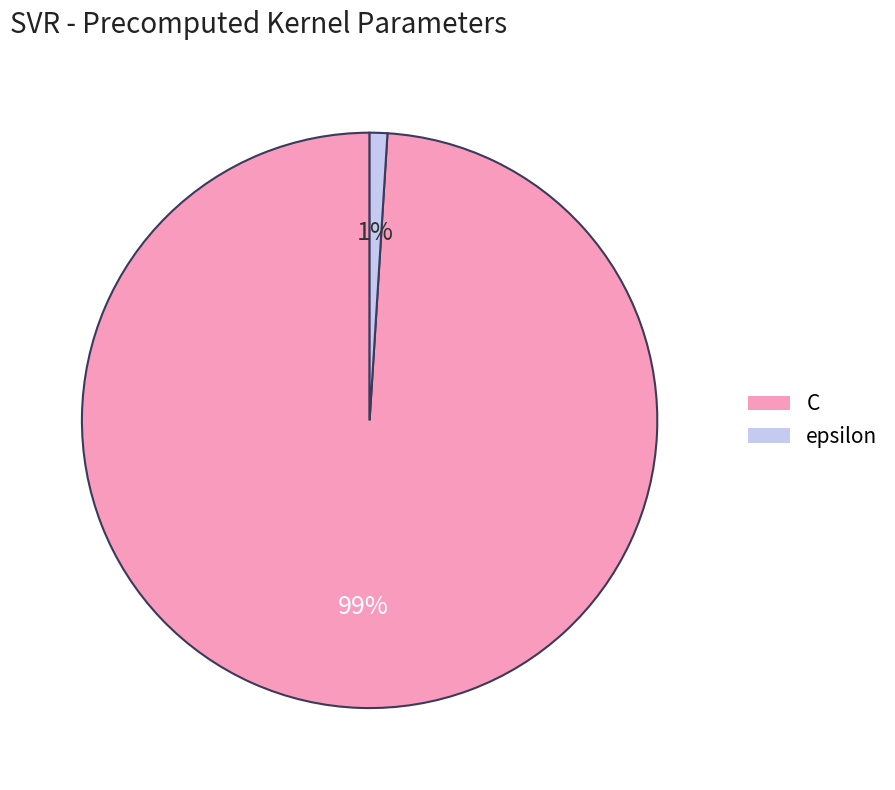

Rank the categories by value from lowest to highest.

epsilon, C